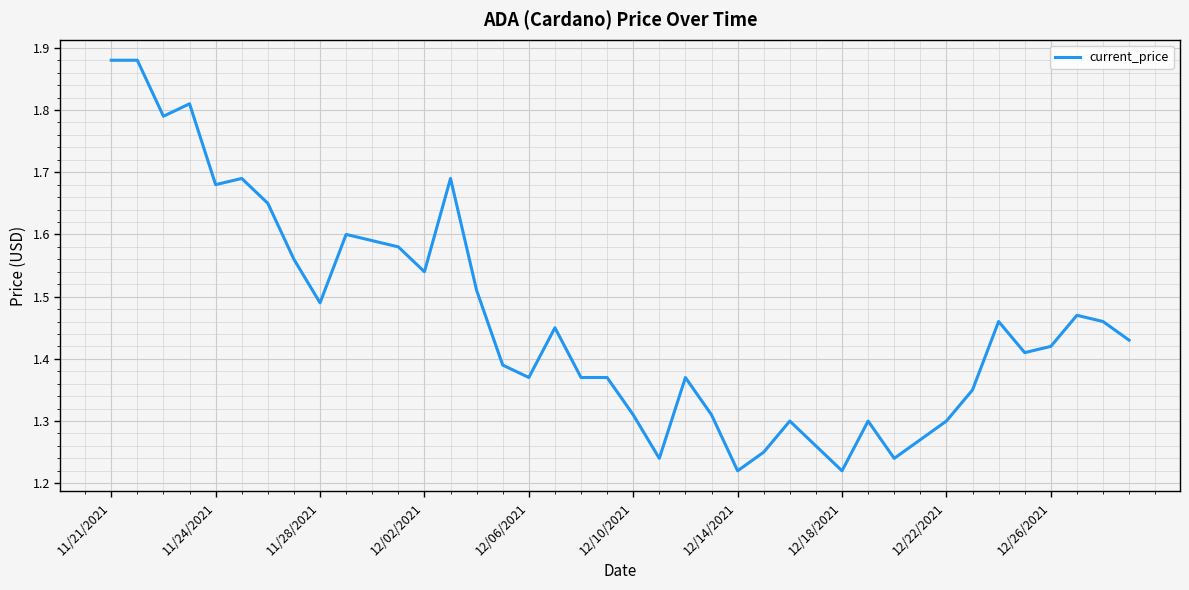

What is the sum of all values?

58.5